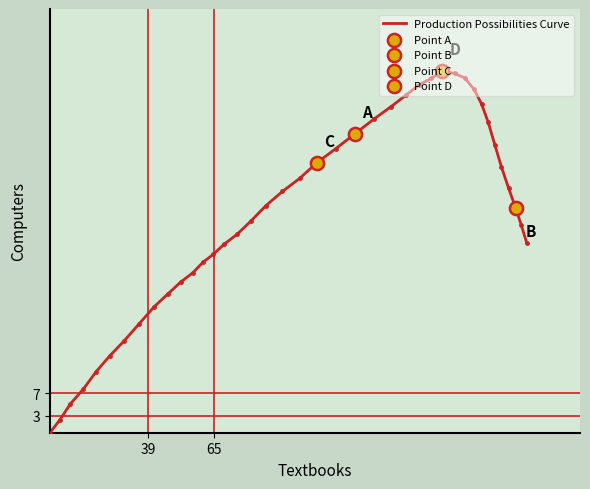

What is the maximum value shown in the chart?

64.0